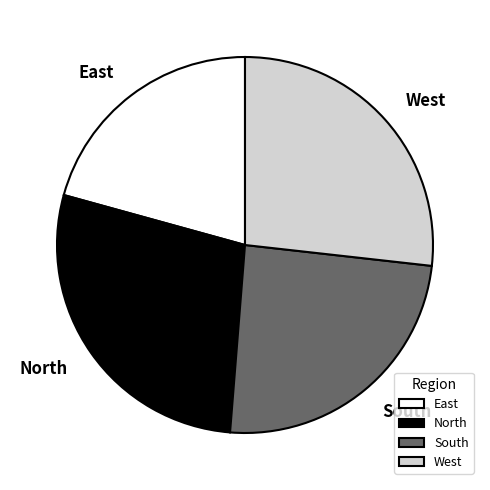

Rank the categories by value from lowest to highest.

East, South, West, North